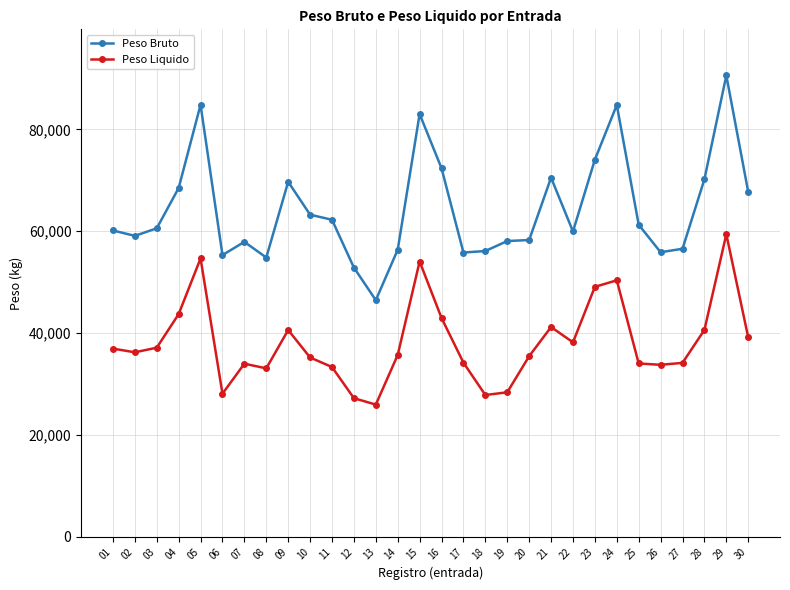

True or false: Peso Bruto and Peso Liquido cross at least once.

False